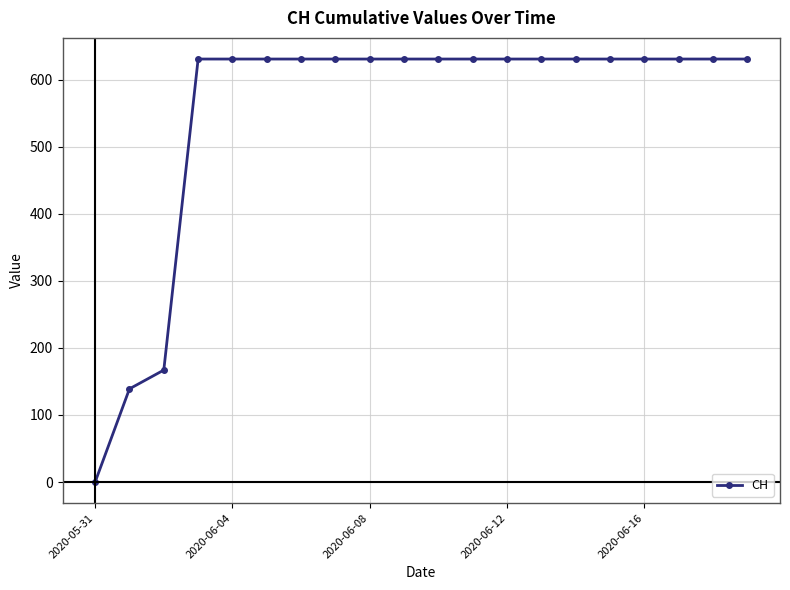

What is the value of the 14th point from the left?

631